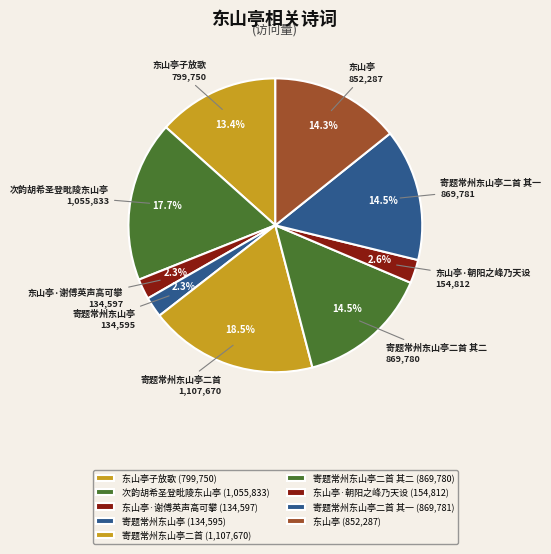

Count the number of slices in the pie.

9